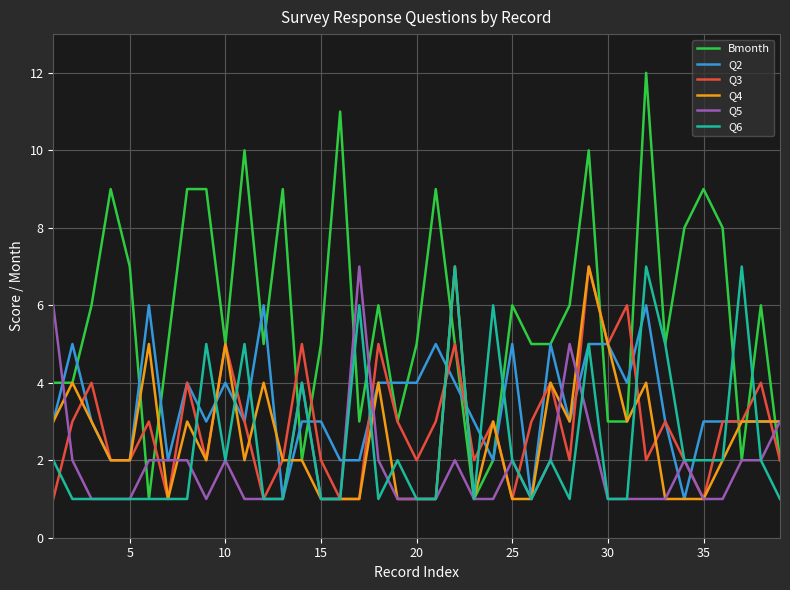

Which series has the largest total across all categories?

Bmonth